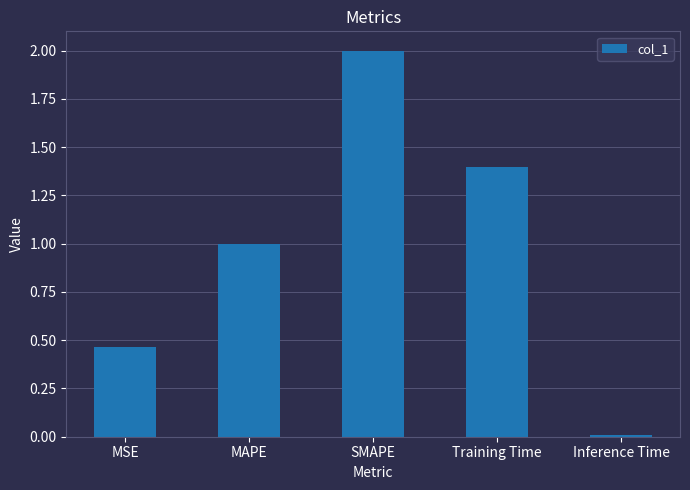

What is the change in value from MSE to Inference Time?

-0.5